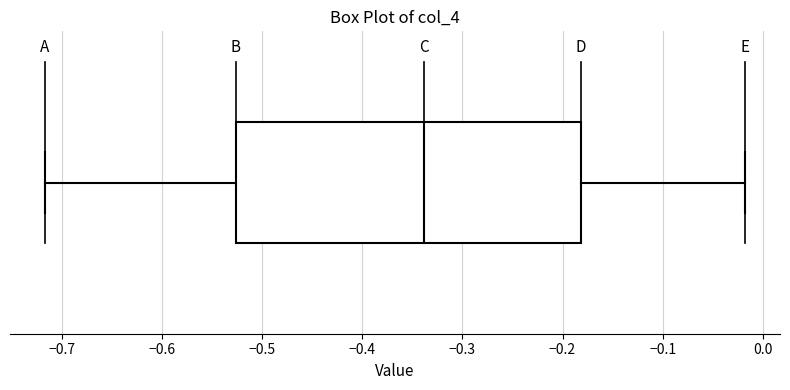

Read this box plot against the x-axis: the position of the median line, the range covered by the box, and the ends of both whiskers. The values are not printed on the chart, so give them approximately, as read against the axis.

median -0.34, box -0.53 to -0.18, whiskers -0.72 to -0.02